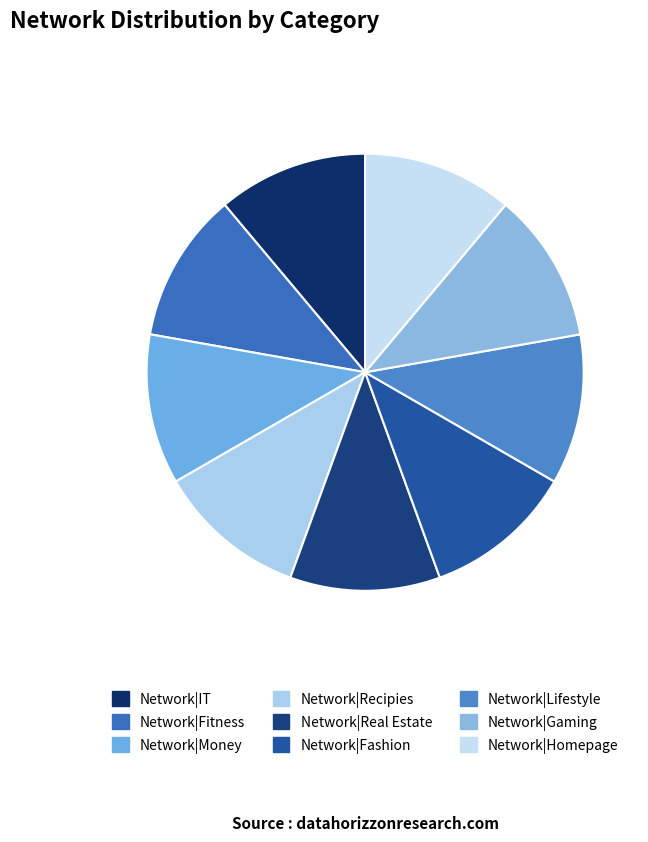

To the nearest percent, what is the combined percentage of Network|Fitness and Network|Fashion?

22%